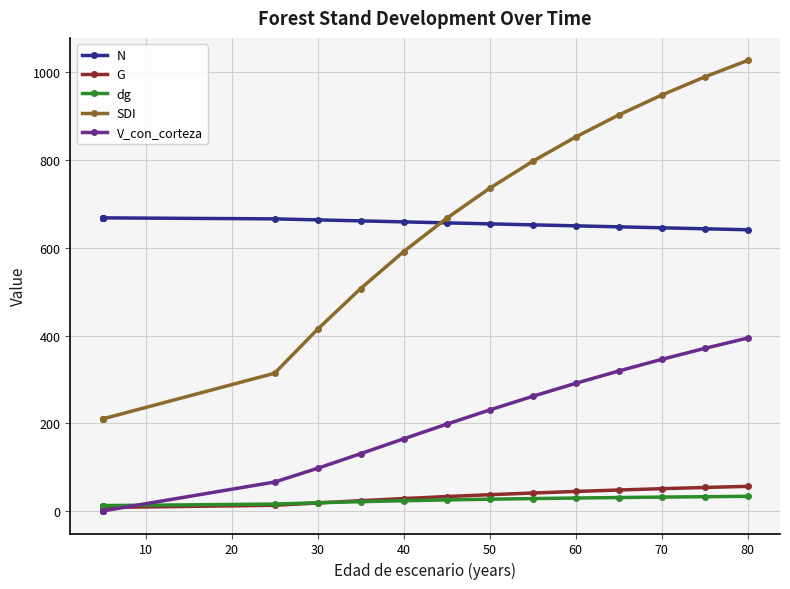

The value of V_con_corteza at 30 is -140.9. True or false?

False